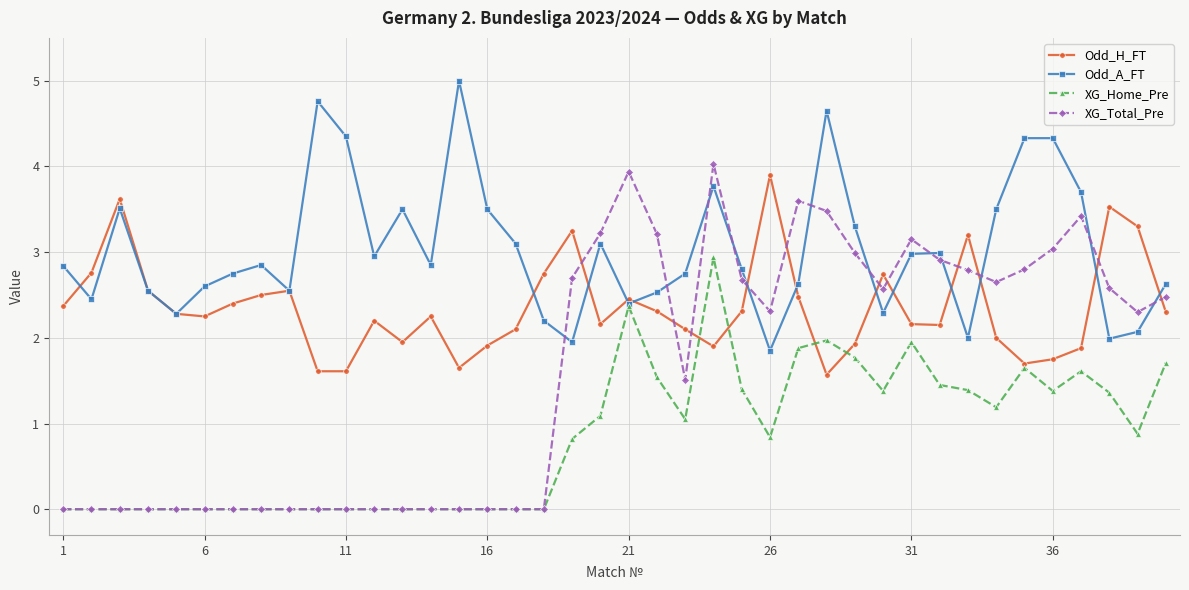

Which series has the largest total across all categories?

Odd_A_FT